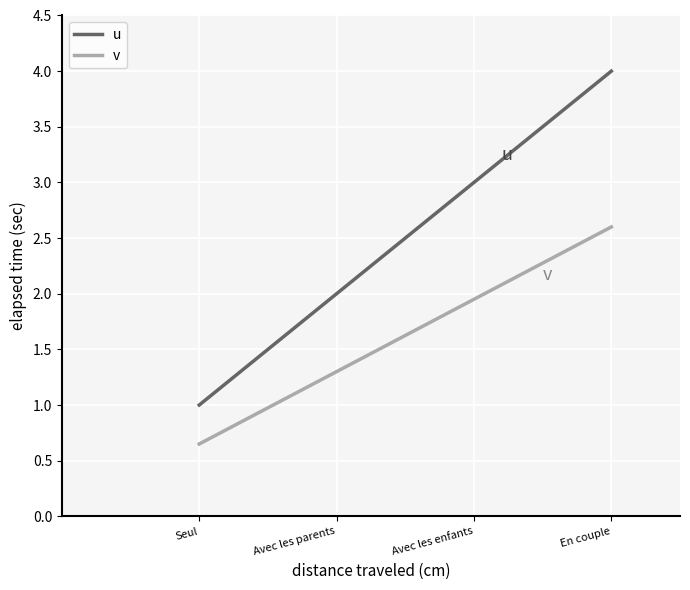

At which label does v reach its minimum?

Seul